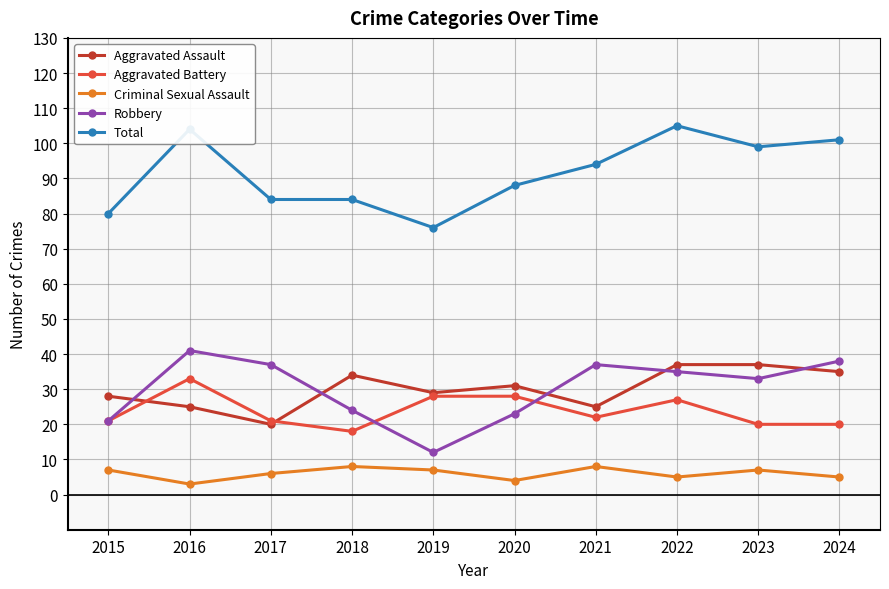

Where is the first local maximum for Aggravated Assault?

2018